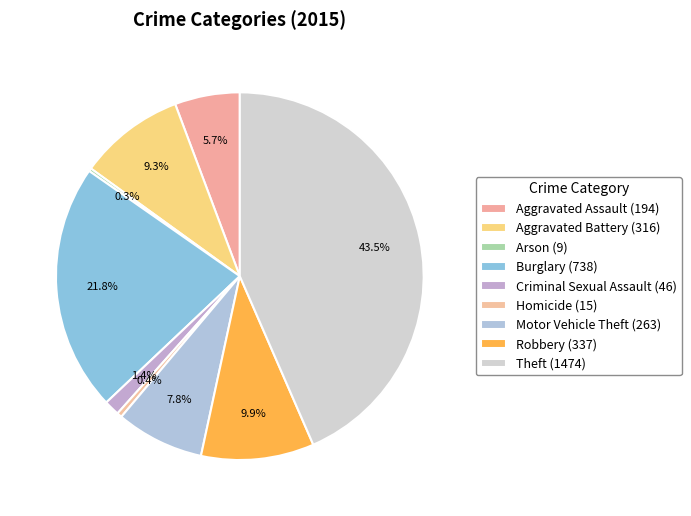

Count the number of slices in the pie.

9